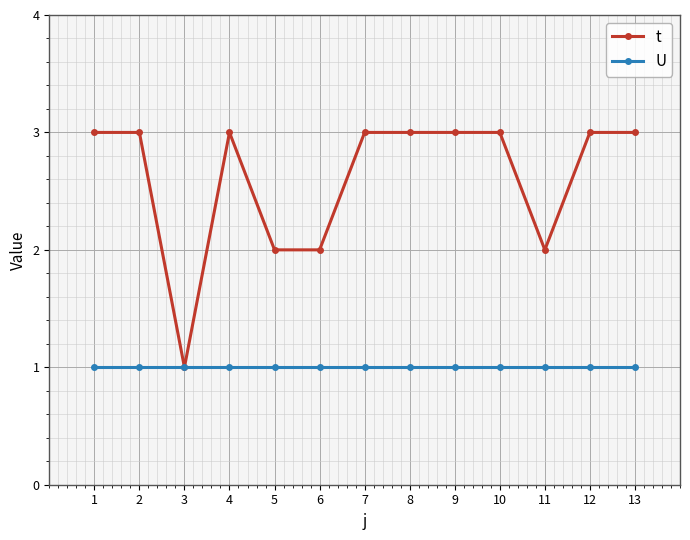

What is the total value across all series at 12?

4